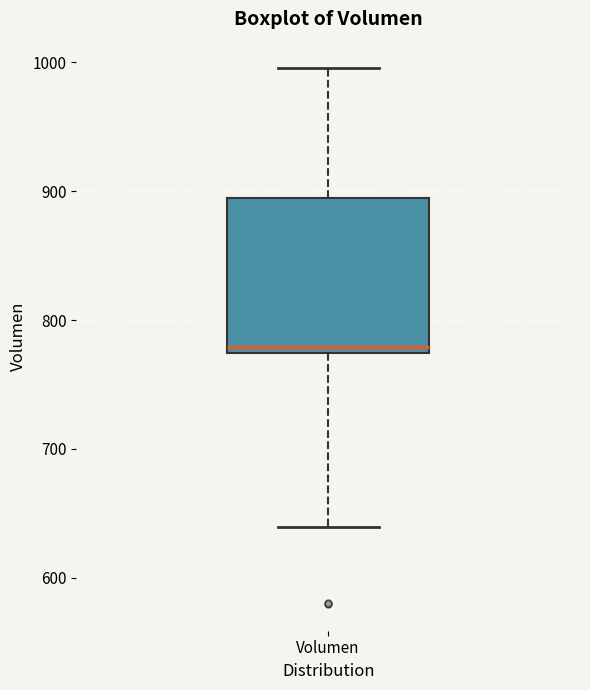

Where does the lower whisker of the box for Volumen end on the y-axis? The values are not printed on the chart, so give them approximately, as read against the axis.

640